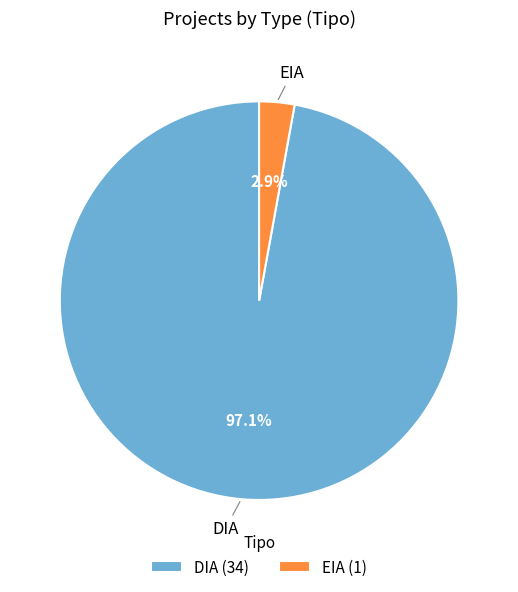

How many segments does this pie chart have?

2